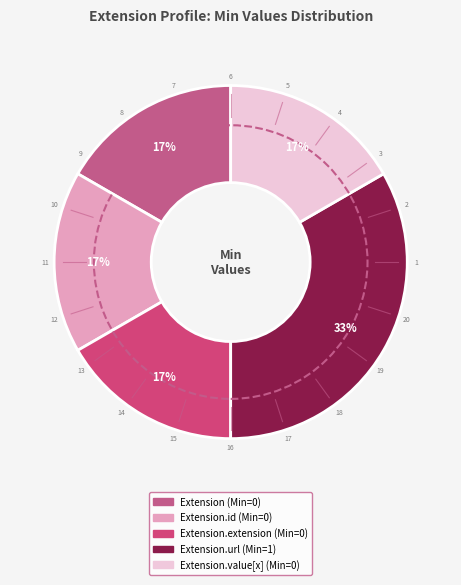

How many segments does this pie chart have?

5